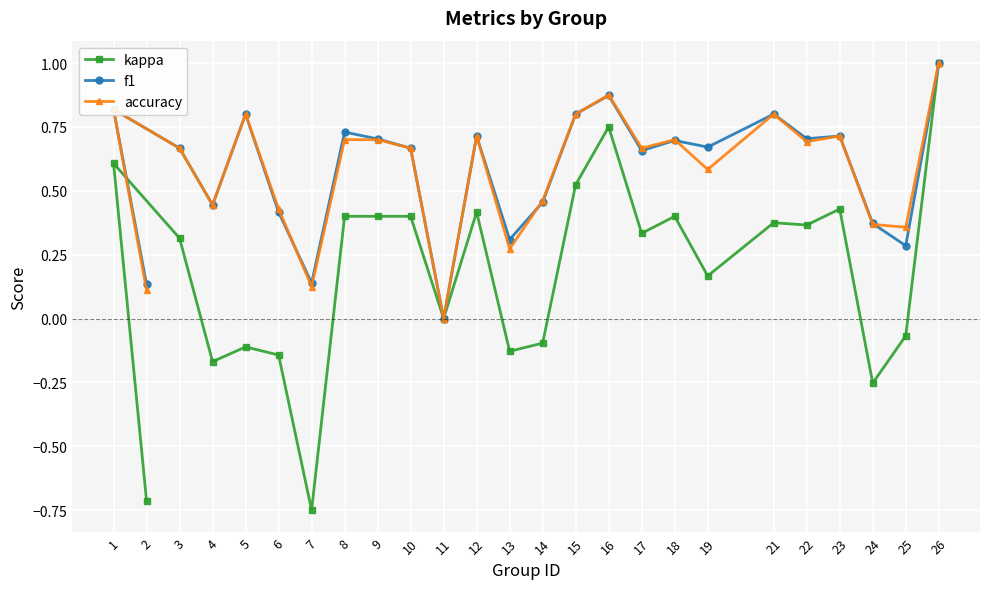

At which label does f1 reach its minimum?

11